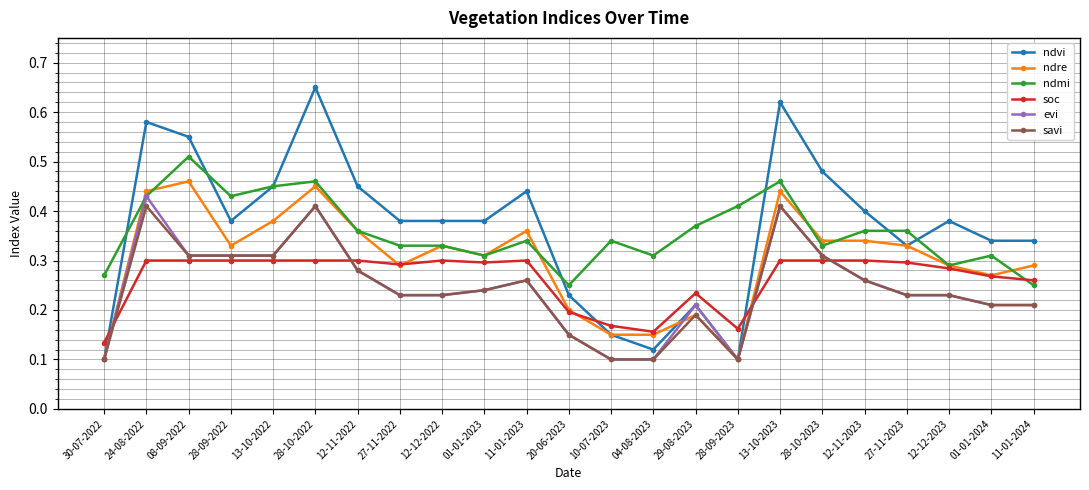

What position from the left is 28-09-2022?

4